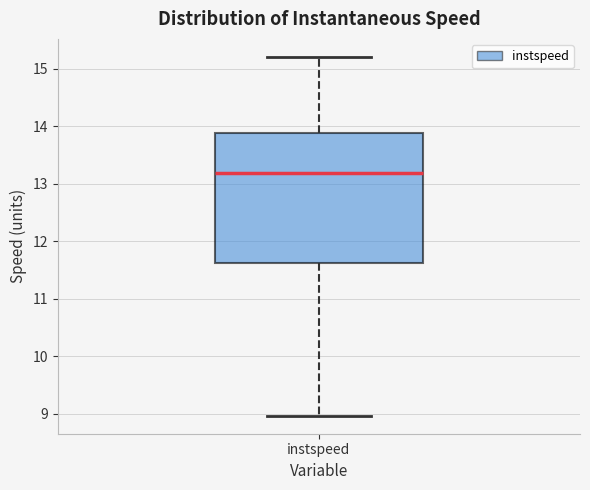

Where does the lower whisker of the box for instspeed end on the y-axis? The values are not printed on the chart, so give them approximately, as read against the axis.

9.0